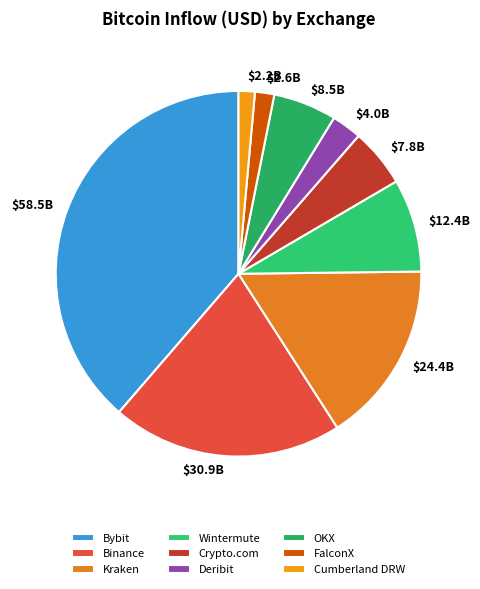

To the nearest percent, what portion does Bybit represent?

39%